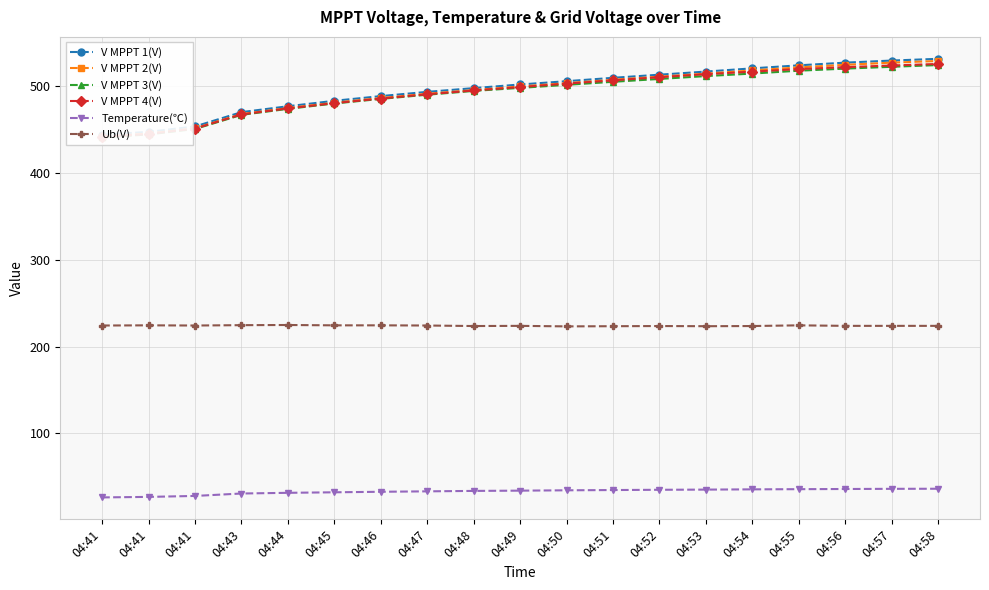

Reading left to right, extract all data points from this chart.

V MPPT 1(V): 04:41=444.1	04:41=447.5	04:41=453.7	04:43=470.2	04:44=477.0	04:45=483.3	04:46=488.7	04:47=493.6	04:48=497.9	04:49=502.1	04:50=505.9	04:51=509.8	04:52=513.4	04:53=517.0	04:54=520.7	04:55=524.2	04:56=527.3	04:57=529.7	04:58=531.7
V MPPT 2(V): 04:41=442.1	04:41=445.5	04:41=451.6	04:43=468.0	04:44=474.9	04:45=481.1	04:46=486.4	04:47=491.4	04:48=495.6	04:49=499.8	04:50=503.6	04:51=507.5	04:52=511.1	04:53=514.6	04:54=518.3	04:55=521.8	04:56=524.8	04:57=527.3	04:58=529.2
V MPPT 3(V): 04:41=441.1	04:41=444.5	04:41=450.8	04:43=467.1	04:44=474.0	04:45=480.2	04:46=485.5	04:47=490.3	04:48=494.7	04:49=498.2	04:50=501.7	04:51=505.2	04:52=508.5	04:53=511.8	04:54=514.7	04:55=518.0	04:56=520.4	04:57=522.5	04:58=524.5
V MPPT 4(V): 04:41=441.7	04:41=445.0	04:41=451.3	04:43=467.6	04:44=474.5	04:45=480.6	04:46=485.9	04:47=490.8	04:48=495.2	04:49=499.1	04:50=503.1	04:51=506.9	04:52=510.5	04:53=514.0	04:54=516.9	04:55=519.9	04:56=522.1	04:57=524.0	04:58=525.8
Temperature(℃): 04:41=26.0	04:41=26.6	04:41=27.7	04:43=30.5	04:44=31.3	04:45=31.9	04:46=32.5	04:47=33.0	04:48=33.5	04:49=33.8	04:50=34.2	04:51=34.5	04:52=34.8	04:53=35.0	04:54=35.3	04:55=35.5	04:56=35.7	04:57=35.9	04:58=36.0
Ub(V): 04:41=224.2	04:41=224.4	04:41=224.2	04:43=224.6	04:44=224.8	04:45=224.4	04:46=224.4	04:47=224.2	04:48=223.6	04:49=223.8	04:50=223.2	04:51=223.4	04:52=223.6	04:53=223.4	04:54=223.6	04:55=224.4	04:56=223.8	04:57=223.8	04:58=223.8